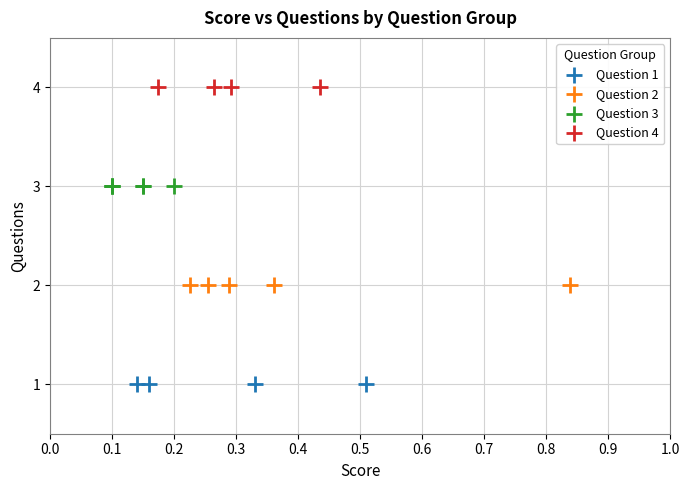

Which series contains the lowest Y value?

Question 1